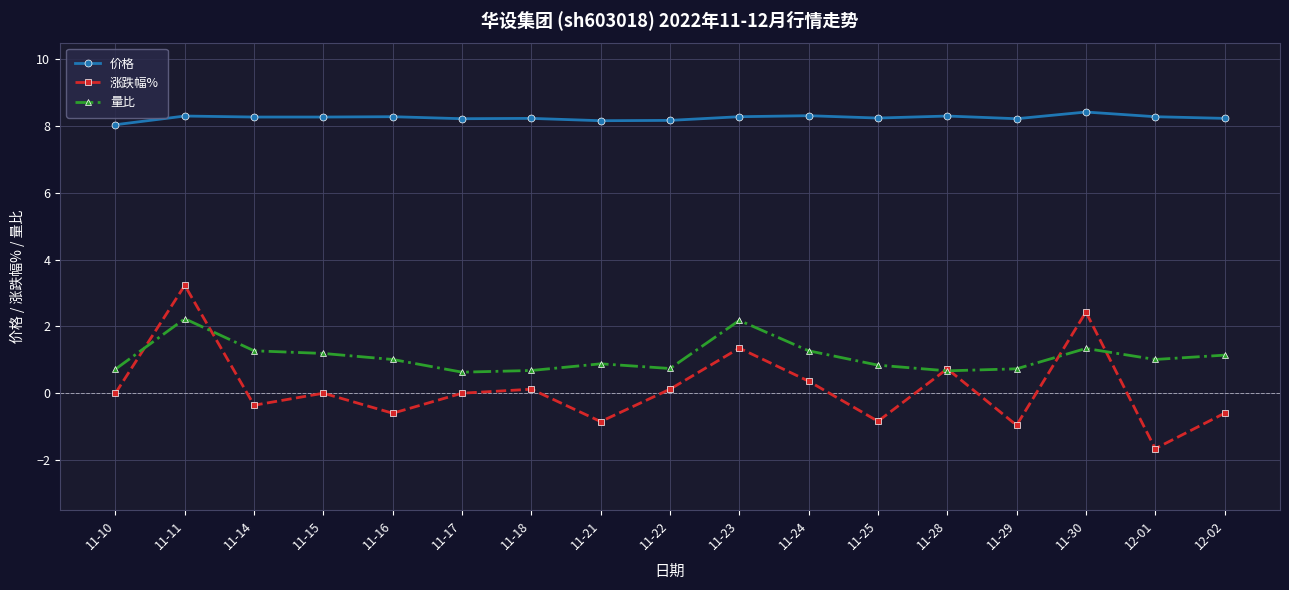

True or false: 价格 and 量比 intersect in this chart.

False